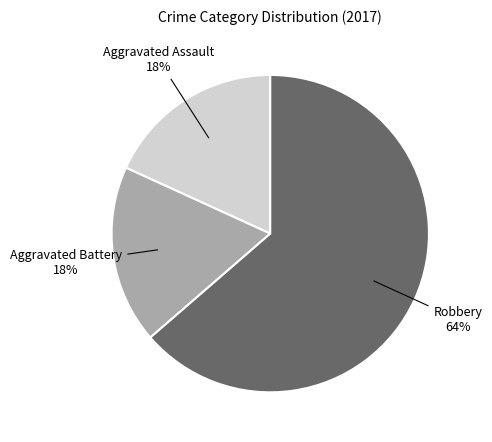

What is the largest slice in the pie chart?

Robbery